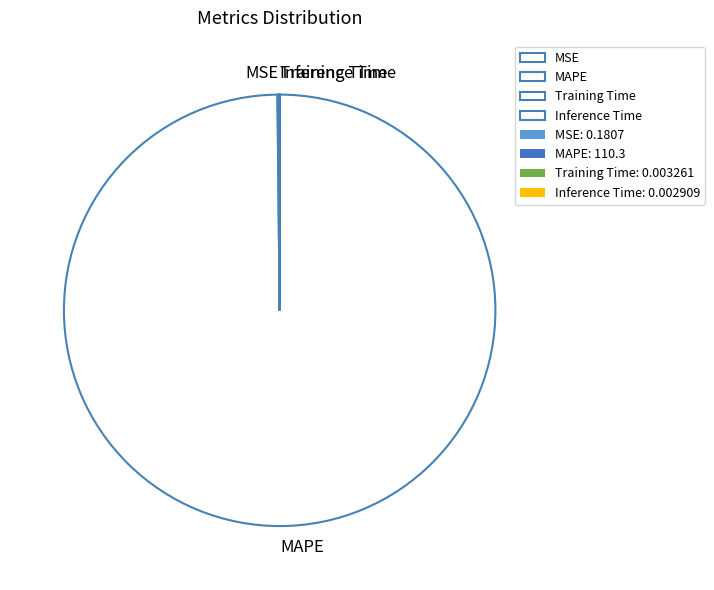

Which category has the biggest portion of the pie?

MAPE